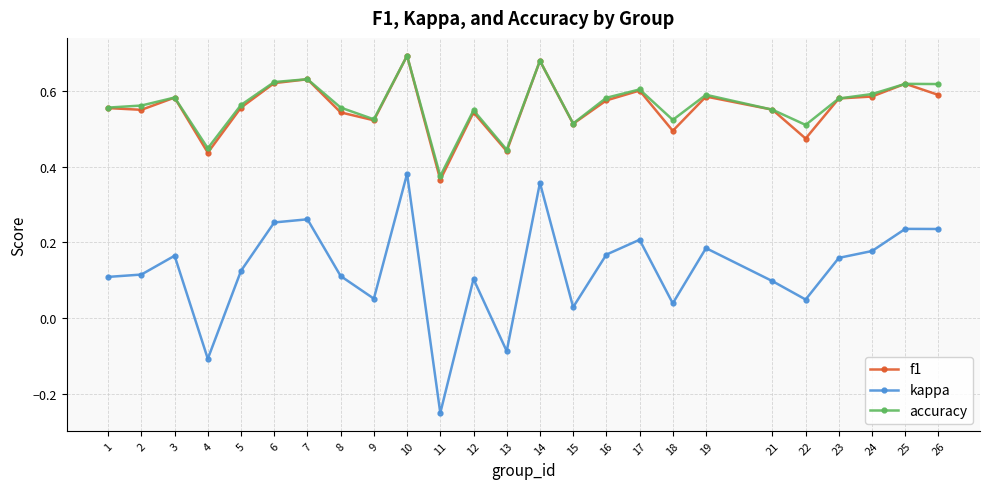

What are all the series names shown in the legend?

f1, kappa, accuracy